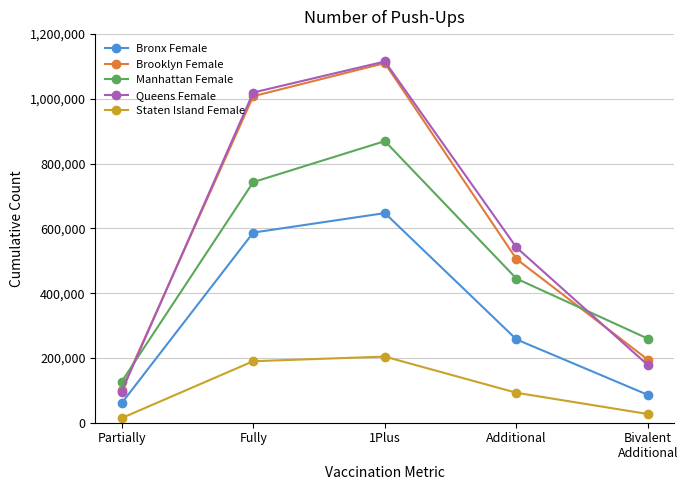

Does the chart display data point markers on the line(s)?

Yes